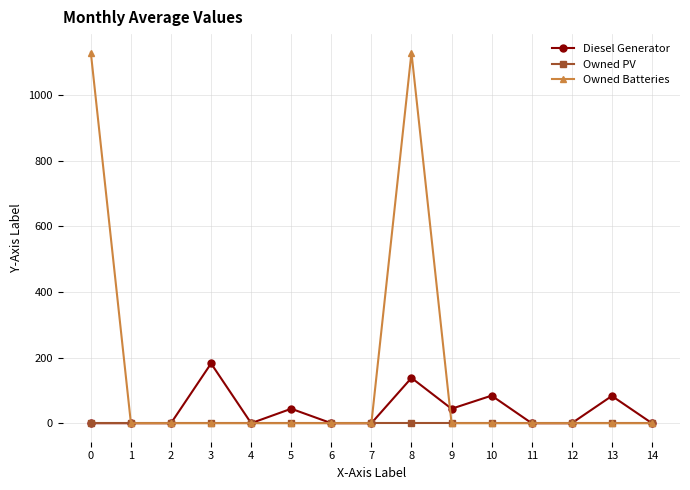

What is the highest value of the Diesel Generator series?

182